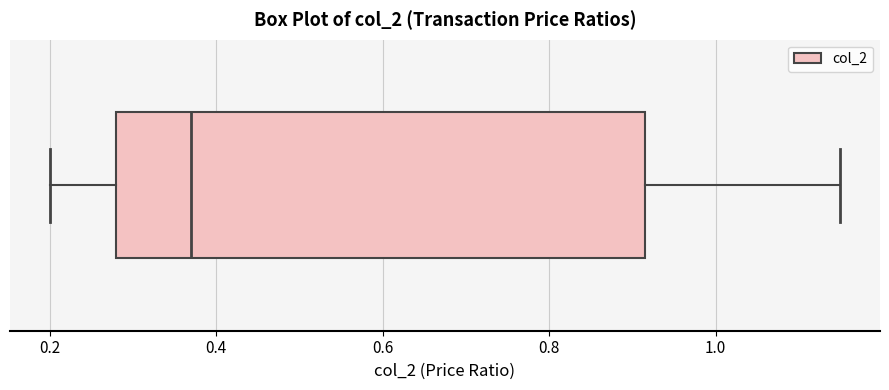

Transcribe this box plot: give where the median line is, the range the box spans, and where the two whiskers end, as read against the x-axis. The values are not printed on the chart, so give them approximately, as read against the axis.

median 0.38, box 0.28 to 0.92, whiskers 0.20 to 1.16